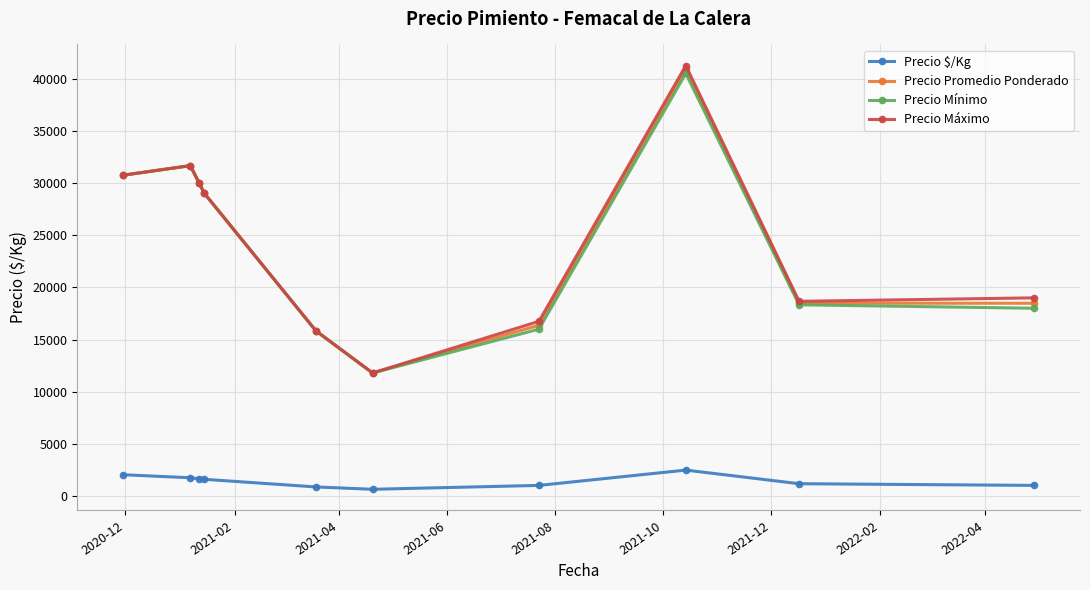

True or false: Precio $/Kg has more than 0 points higher than both neighbors.

True